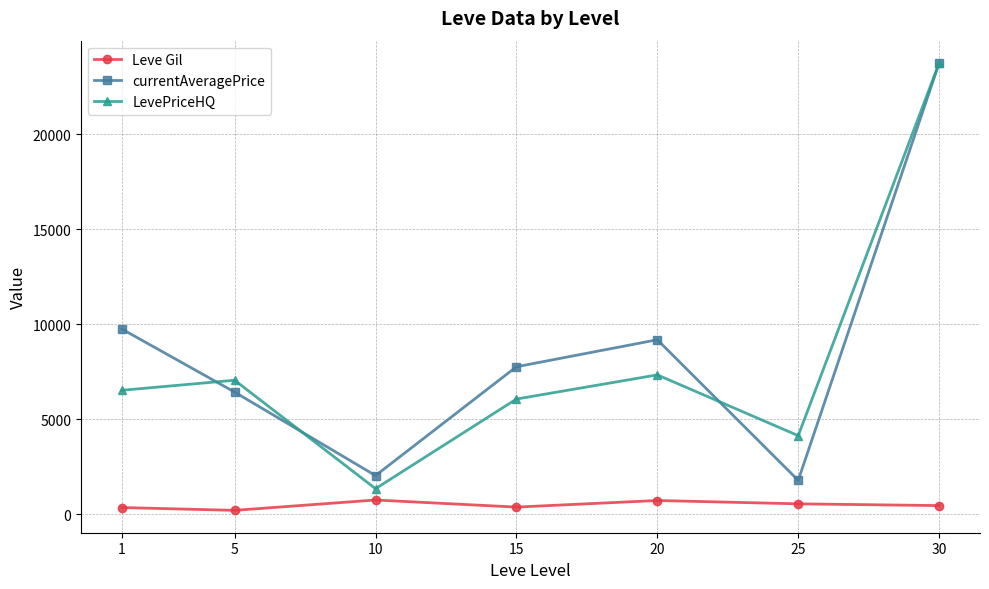

What is the maximum value shown in the chart?

23750.0